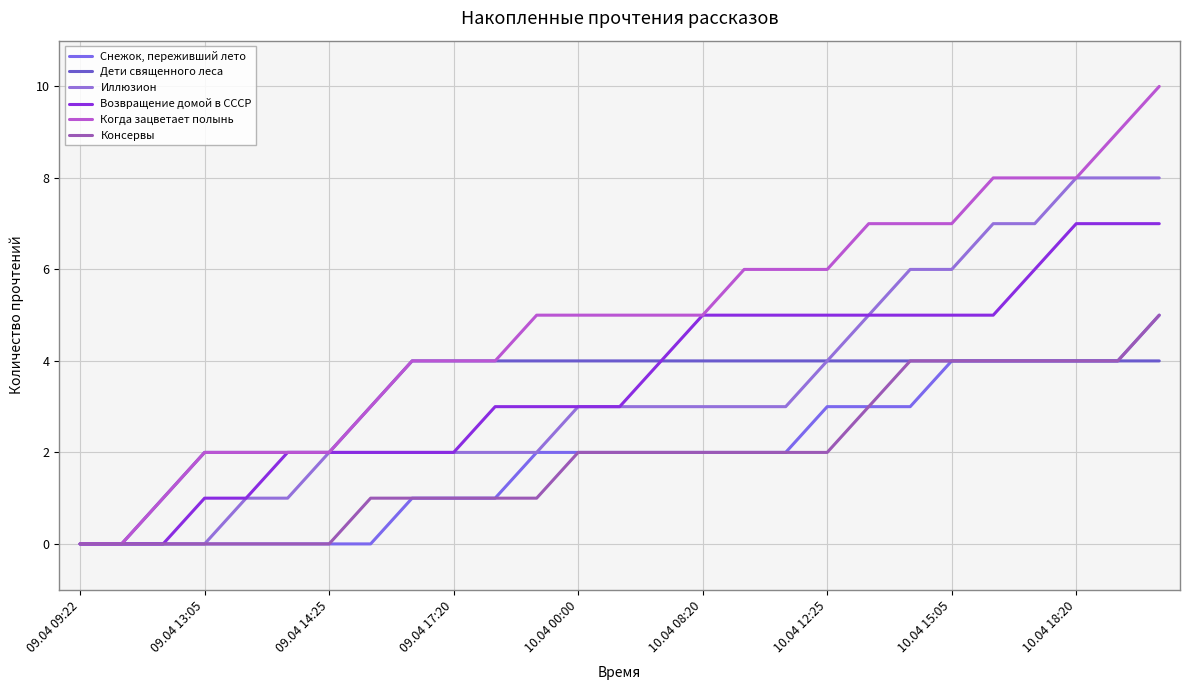

Does the chart display data point markers on the line(s)?

No